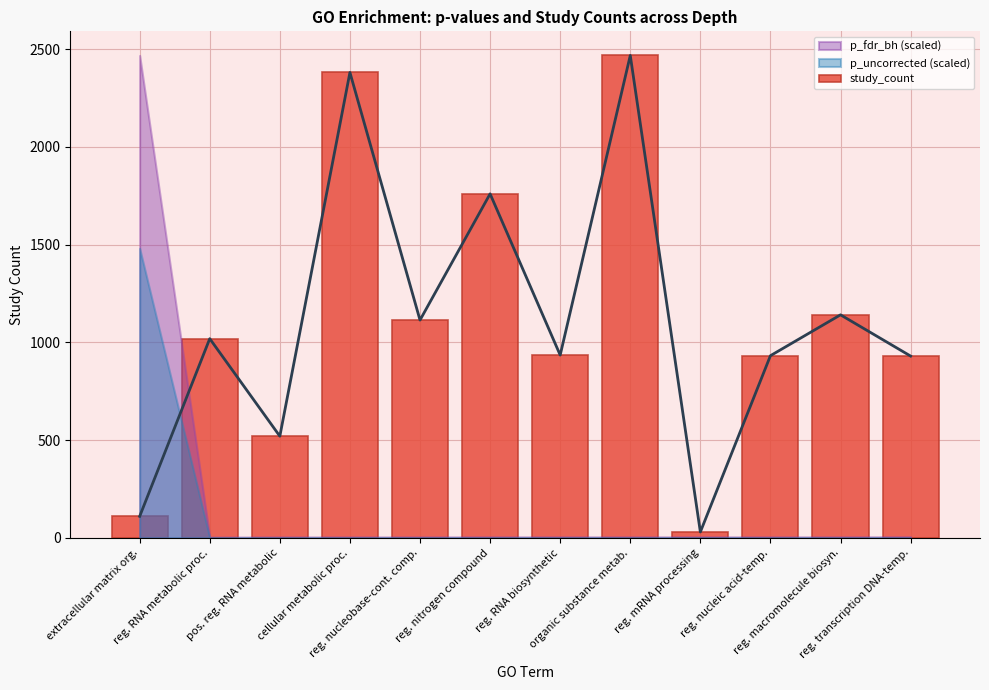

What position from the right is cellular metabolic proc.?

9